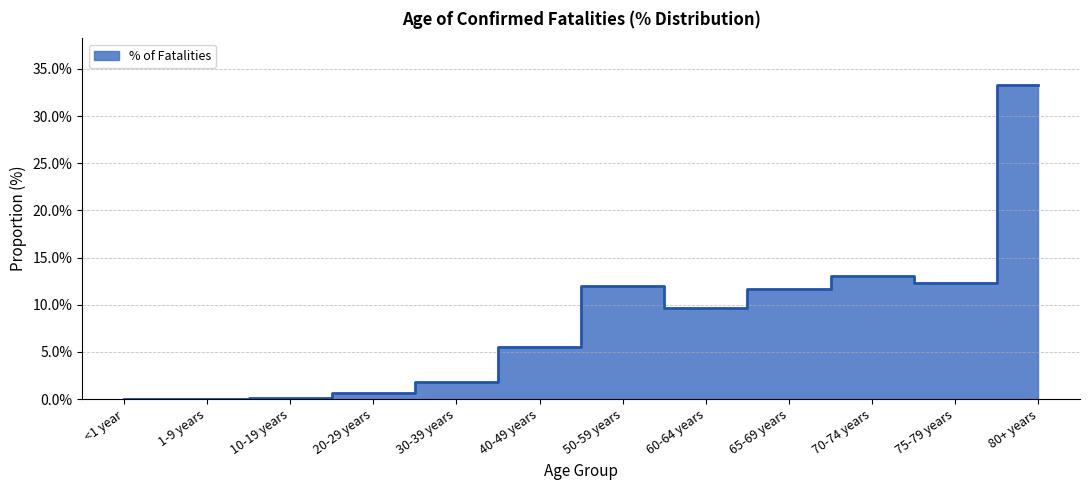

What is the label of the 12th point from the left?

80+ years